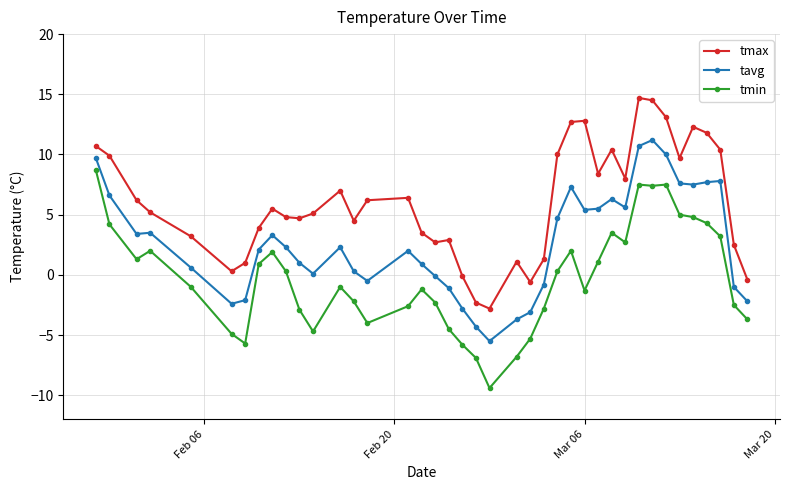

True or false: tavg and tmax cross at least once.

False